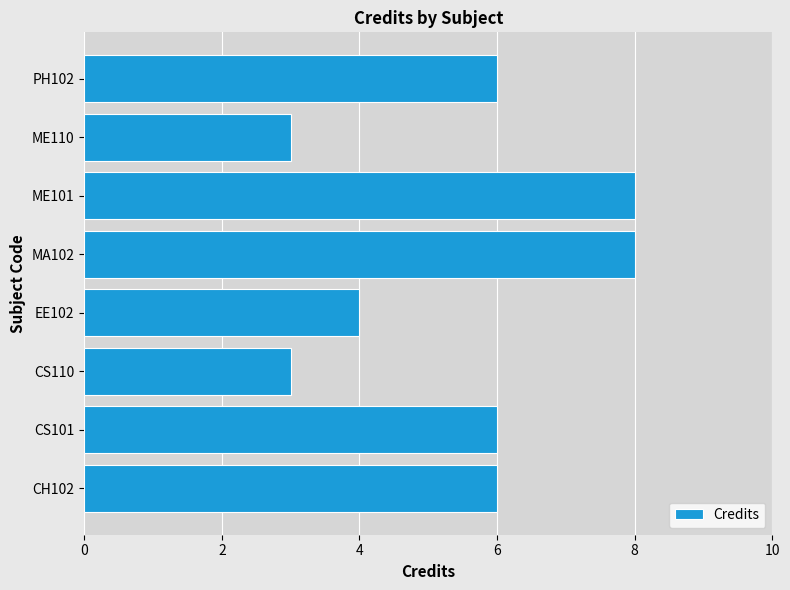

What is the maximum value shown in the chart?

8